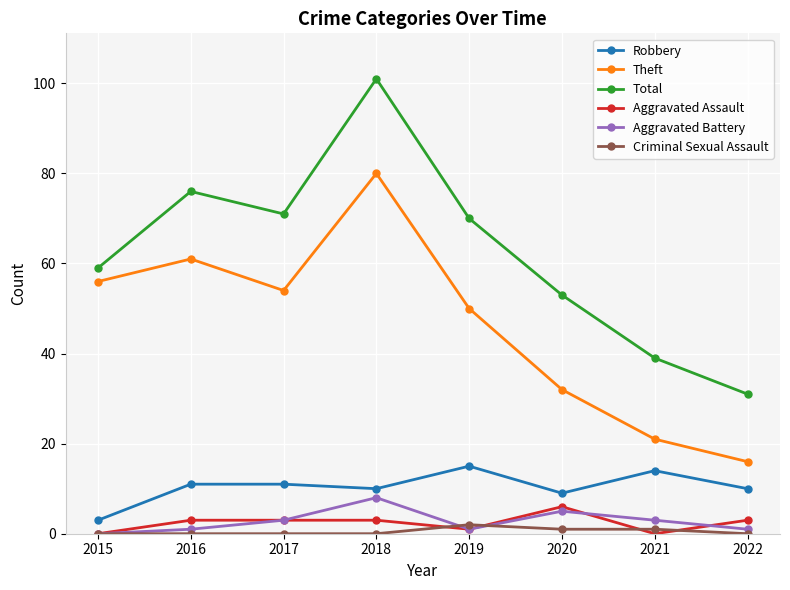

Where is the first local minimum for Aggravated Battery?

2019